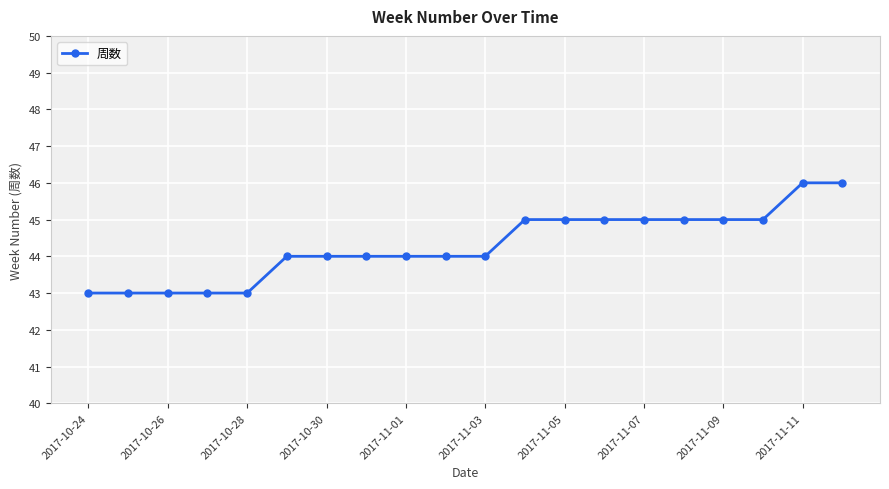

What is the difference between the maximum and minimum values?

3